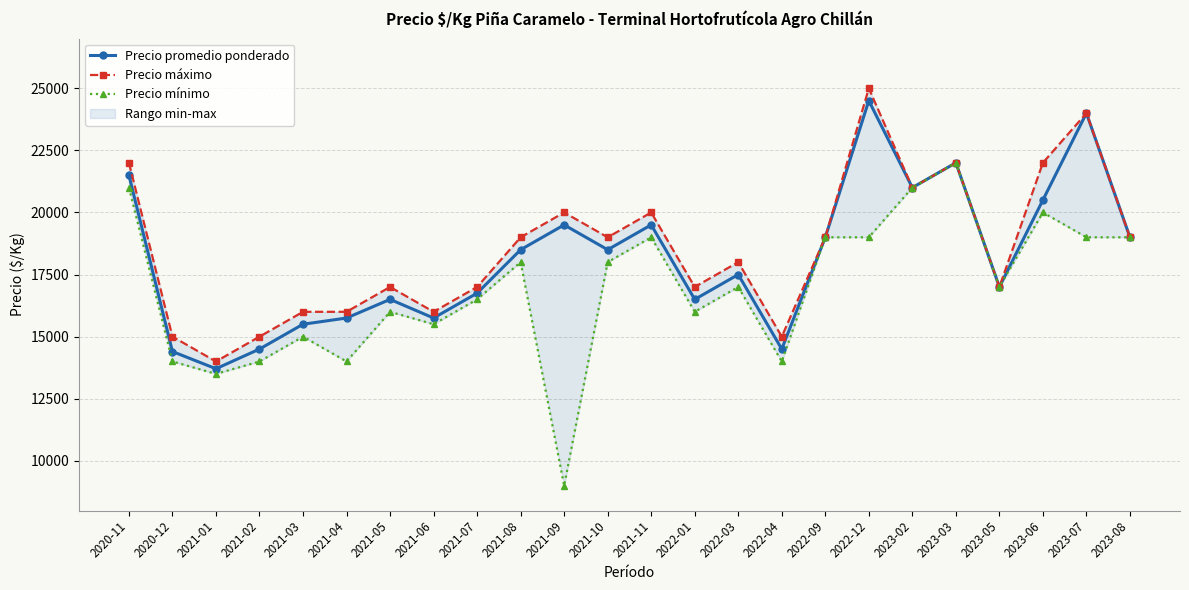

At which category does Precio promedio ponderado reach its first local valley?

2021-01